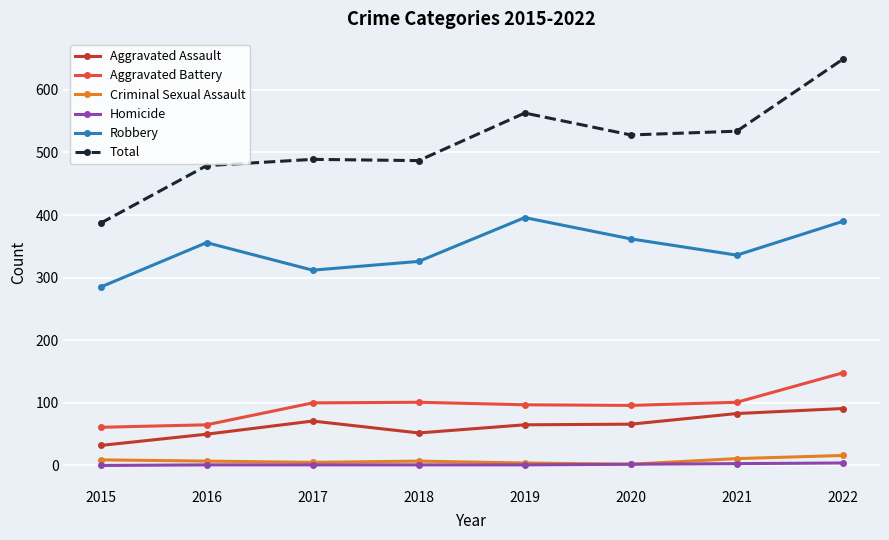

Is it true that Total equals 387 at 2015?

True